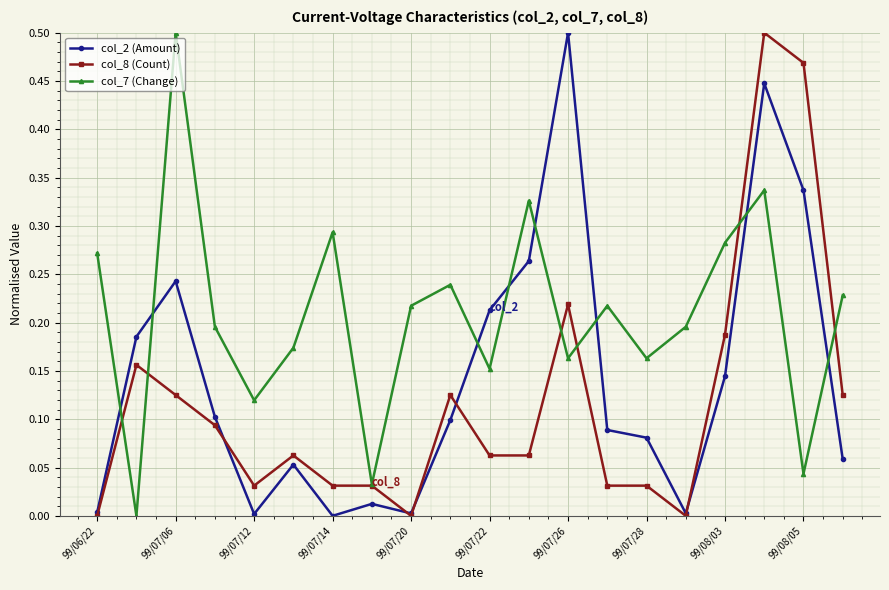

Which series has the largest total across all categories?

col_7 (Change)